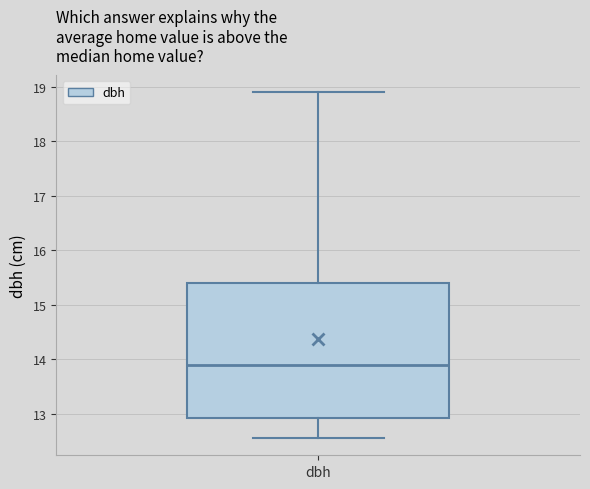

Where is the upper edge of the box for dbh on the y-axis? The values are not printed on the chart, so give them approximately, as read against the axis.

15.4